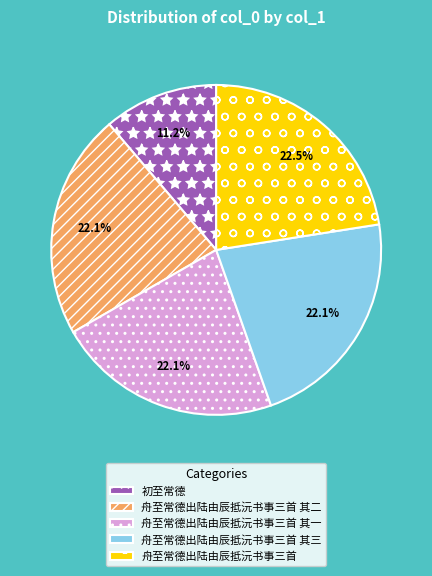

Which slice is the smallest?

初至常德